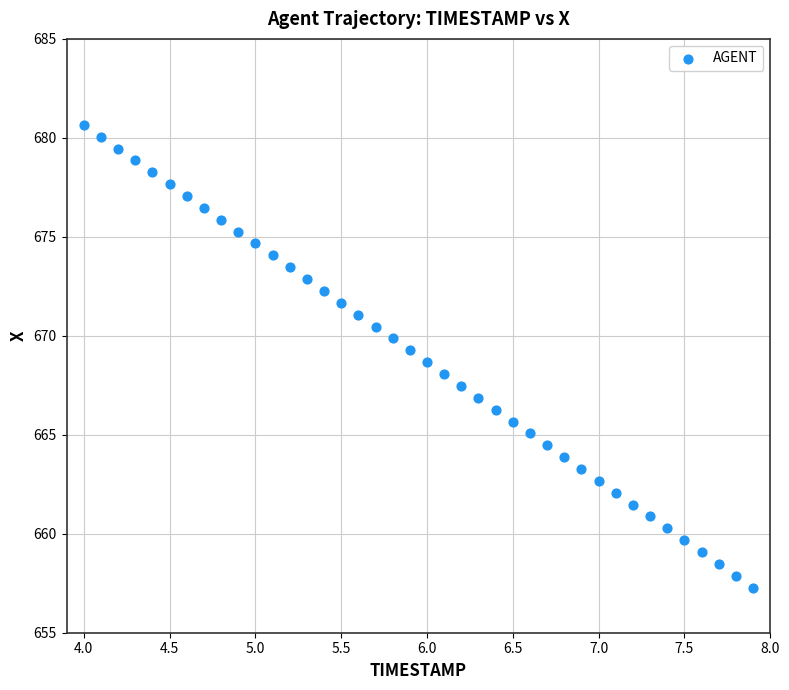

What is the range of X values (max minus min)?

3.9